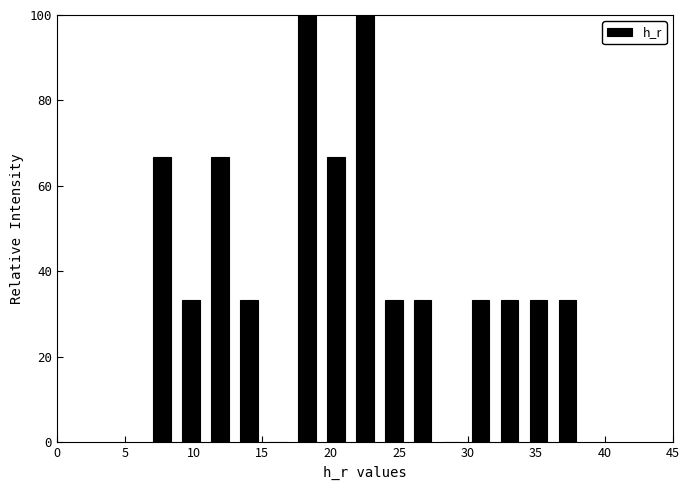

Reading left to right, list every bar in this chart as the range it spans on the x-axis followed by its height. Neither the bar edges nor the heights are printed on the chart, so give them approximately, as read against the axes.

6.5 to 8.5: 66
8.5 to 11.0: 34
11.0 to 13.0: 66
13.0 to 15.0: 34
15.0 to 17.0: 0
17.0 to 19.5: 100
19.5 to 21.5: 66
21.5 to 23.5: 100
23.5 to 25.5: 34
25.5 to 28.0: 34
28.0 to 30.0: 0
30.0 to 32.0: 34
32.0 to 34.0: 34
34.0 to 36.0: 34
36.0 to 38.5: 34